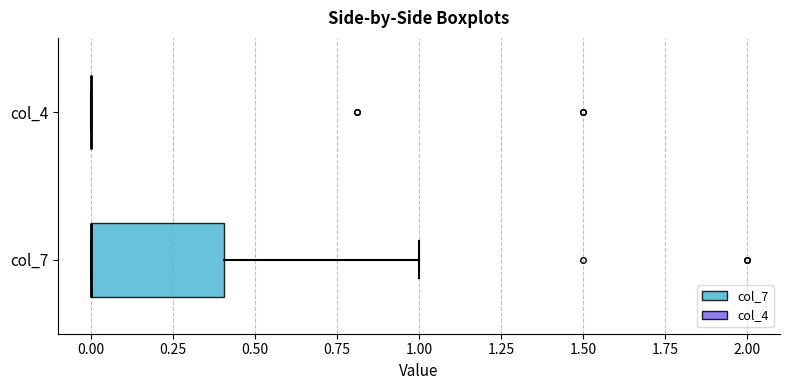

Reading bottom to top, transcribe this box plot: for each box, give where its median line is, the range the box spans, and where its two whiskers end, as read against the x-axis. The values are not printed on the chart, so give them approximately, as read against the axis.

col_7: median 0.0 (drawn on the box's left edge), box 0.0 to 0.4, whiskers 0.0 to 1.0
col_4: box collapsed to a line at 0.0, whiskers 0.0 to 0.0